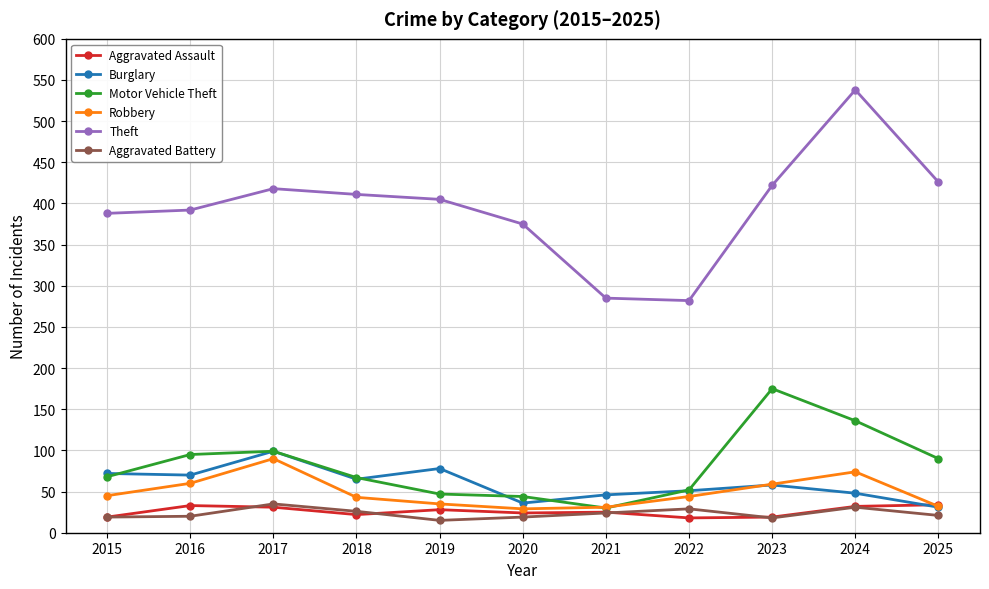

Is this an area chart (filled region under the line)?

No